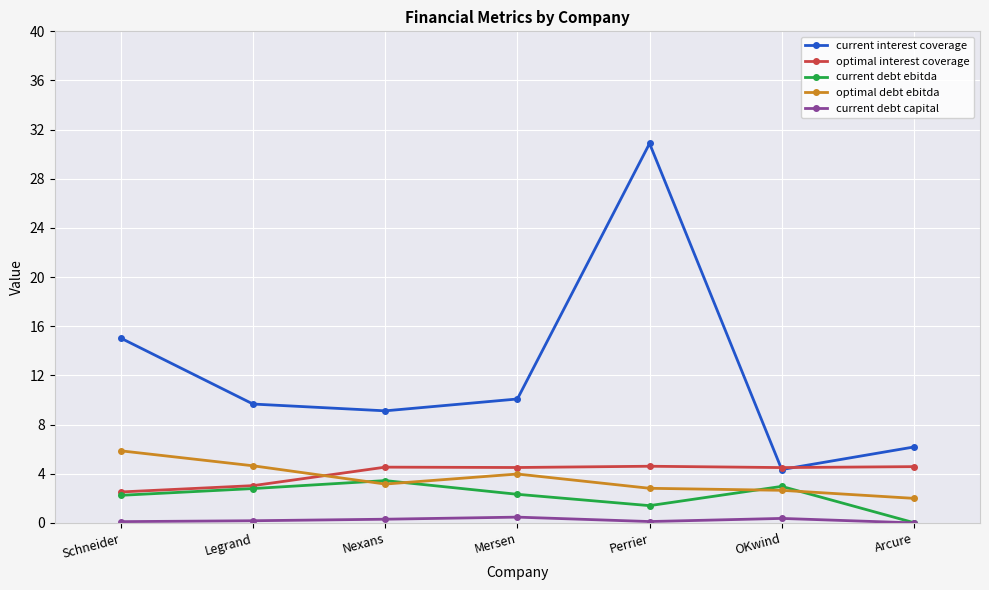

Which series changed the most between OKwind and Arcure?

current debt ebitda